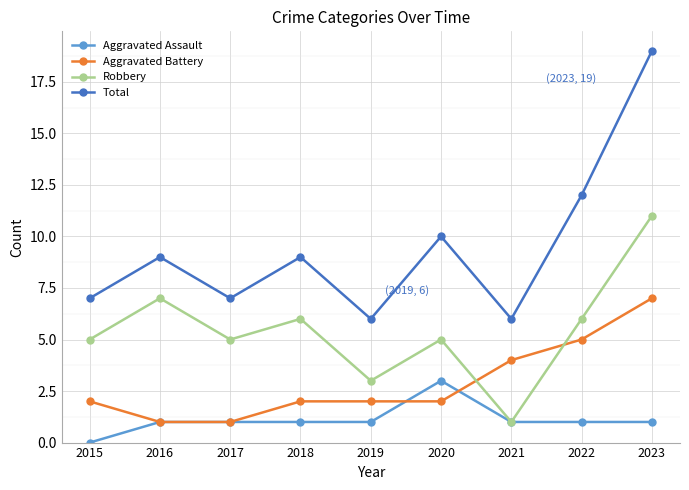

Is the value of Aggravated Assault at 2016 greater than the value of Aggravated Battery at 2018?

No